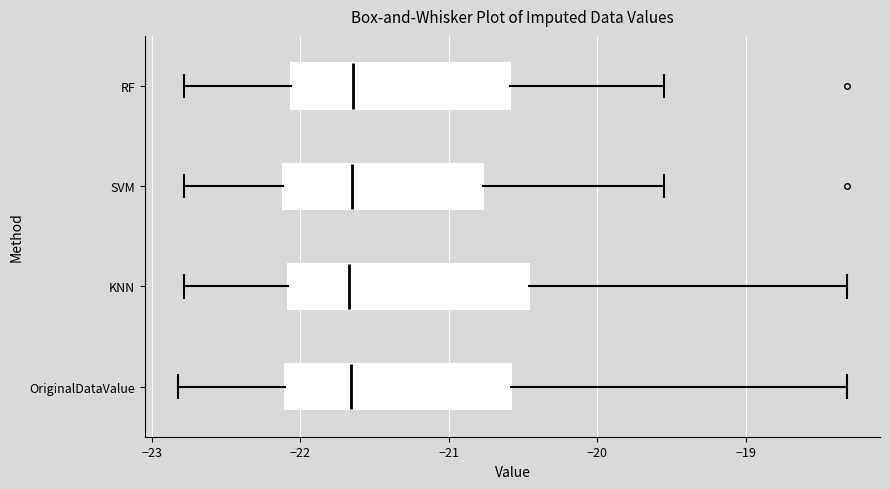

Reading bottom to top, read every box against the x-axis: the position of its median line, the range the box covers, and the ends of its whiskers. The values are not printed on the chart, so give them approximately, as read against the axis.

OriginalDataValue: median -21.7, box -22.1 to -20.6, whiskers -22.8 to -18.3
KNN: median -21.7, box -22.1 to -20.5, whiskers -22.8 to -18.3
SVM: median -21.6, box -22.1 to -20.8, whiskers -22.8 to -19.5
RF: median -21.6, box -22.1 to -20.6, whiskers -22.8 to -19.5